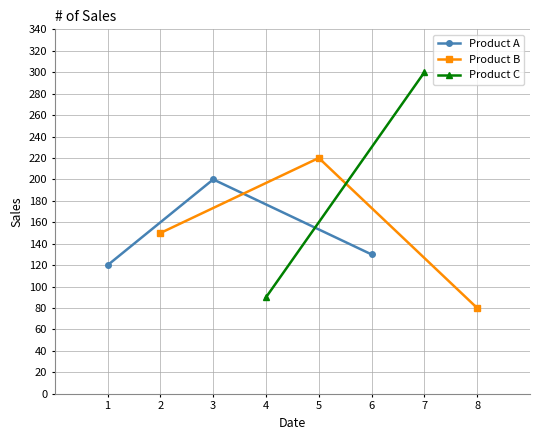

What is the highest value of the Product A series?

200